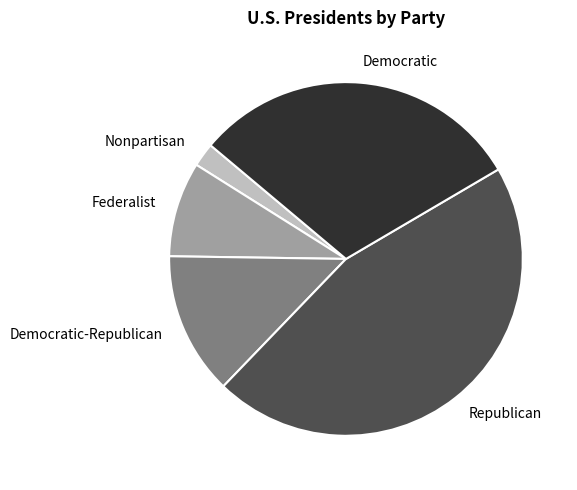

Approximately how many times larger is the value at Democratic-Republican compared to Federalist?

1.5